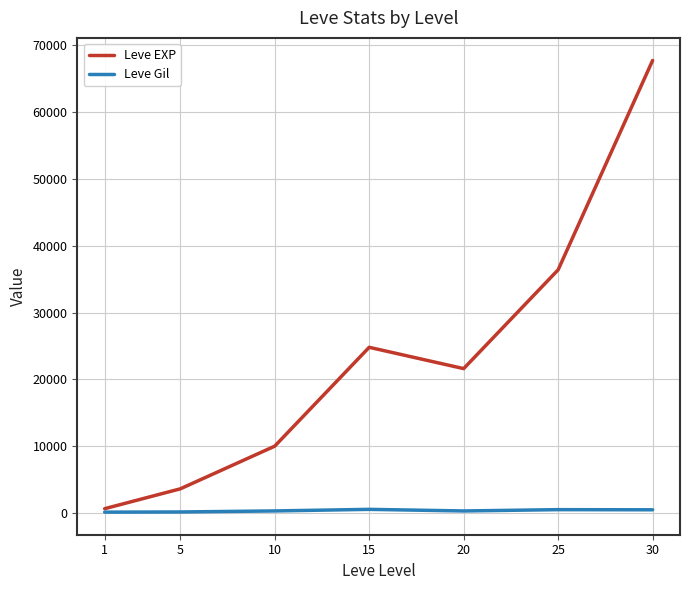

List the series in order of their peak value, highest first.

Leve EXP, Leve Gil